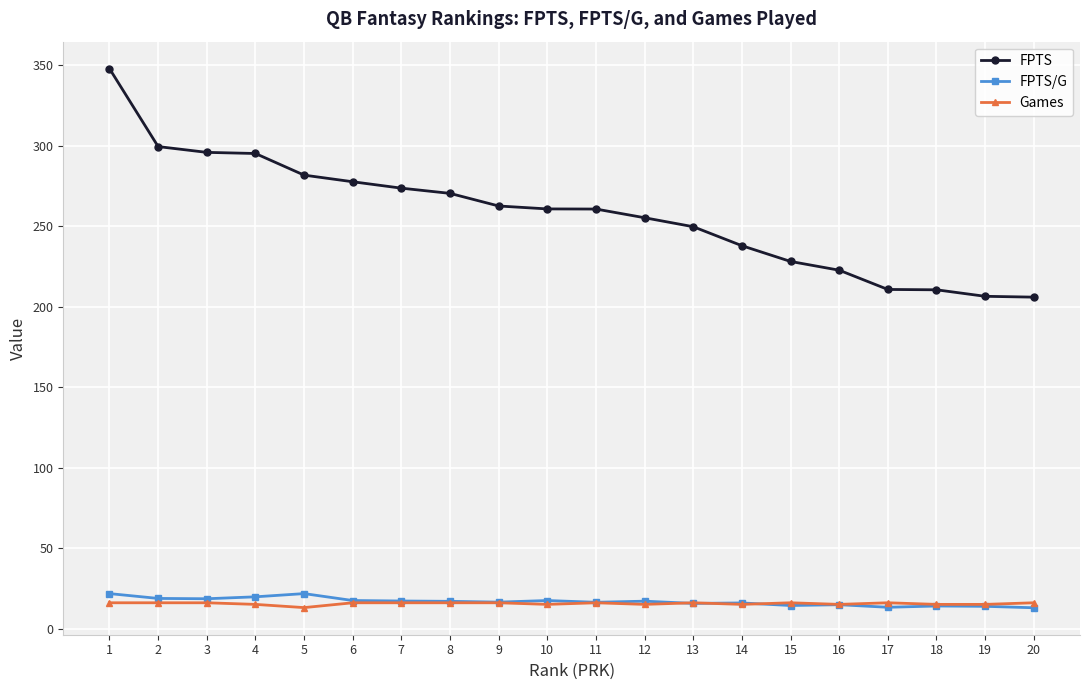

True or false: Games and FPTS intersect in this chart.

False